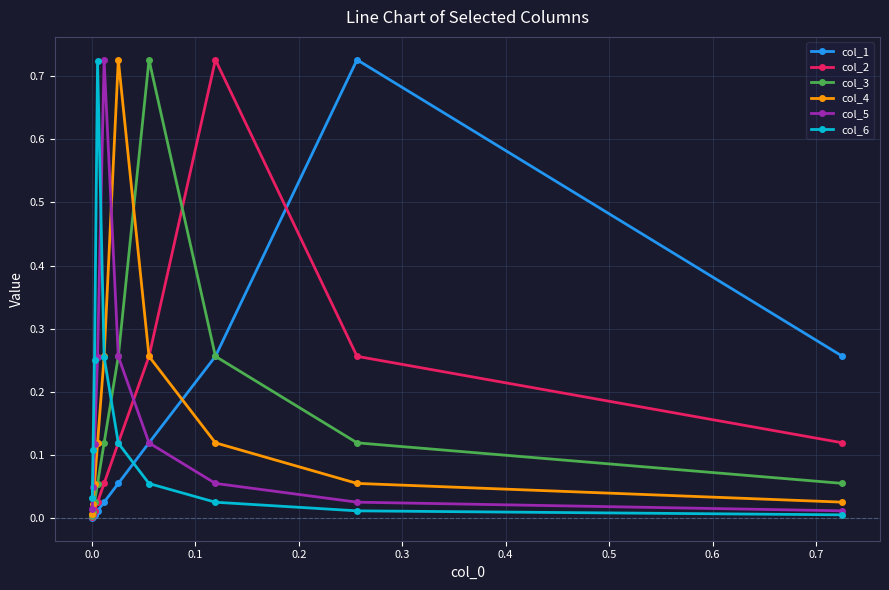

At how many categories does at least one series exceed 0?

10